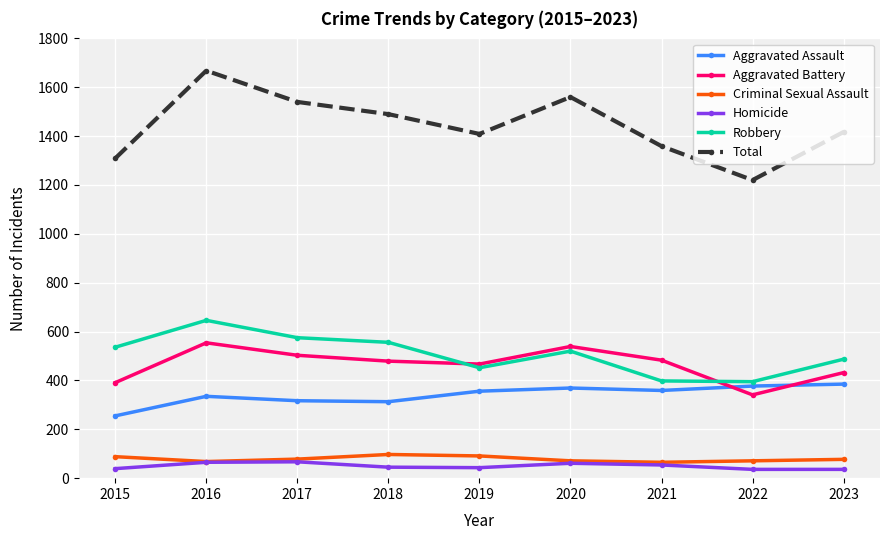

What are all the series names shown in the legend?

Aggravated Assault, Aggravated Battery, Criminal Sexual Assault, Homicide, Robbery, Total